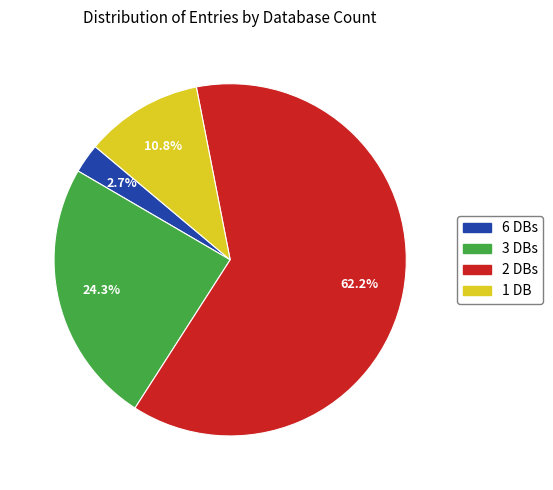

What is the largest slice in the pie chart?

2 DBs